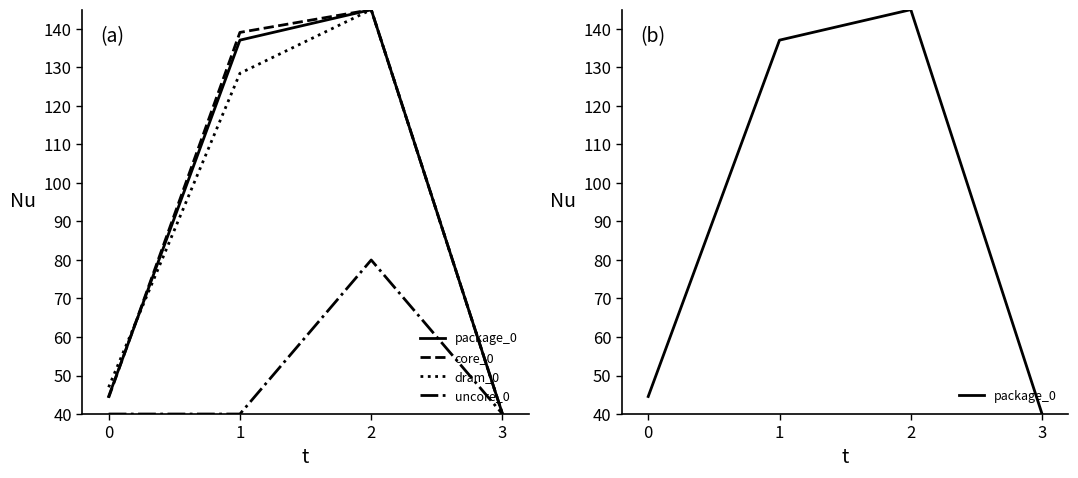

What is the difference between the highest and lowest values at 0?

7.0